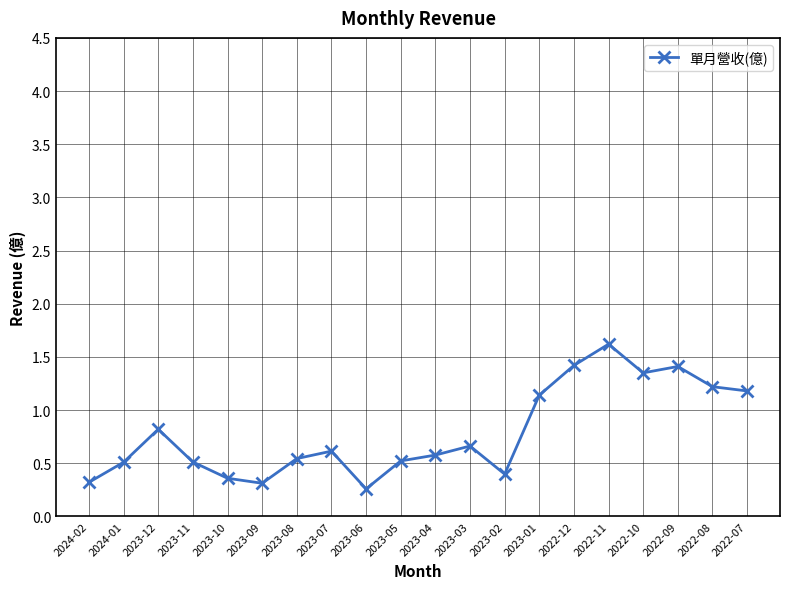

Between 2023-09 and 2023-07, which is larger?

2023-07